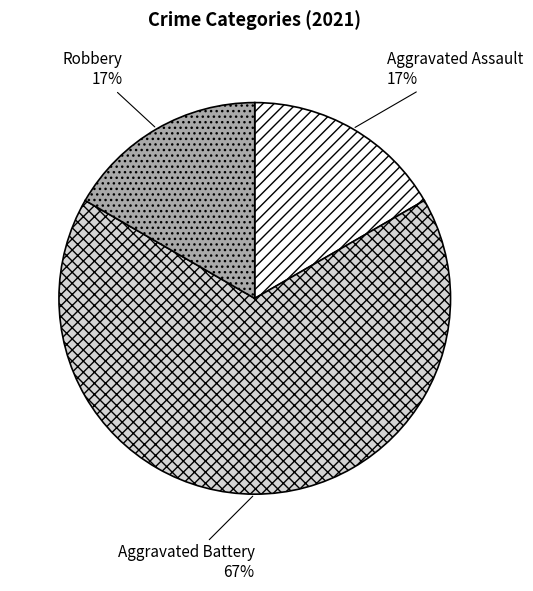

Is it true that Aggravated Assault is 11% of the pie?

False